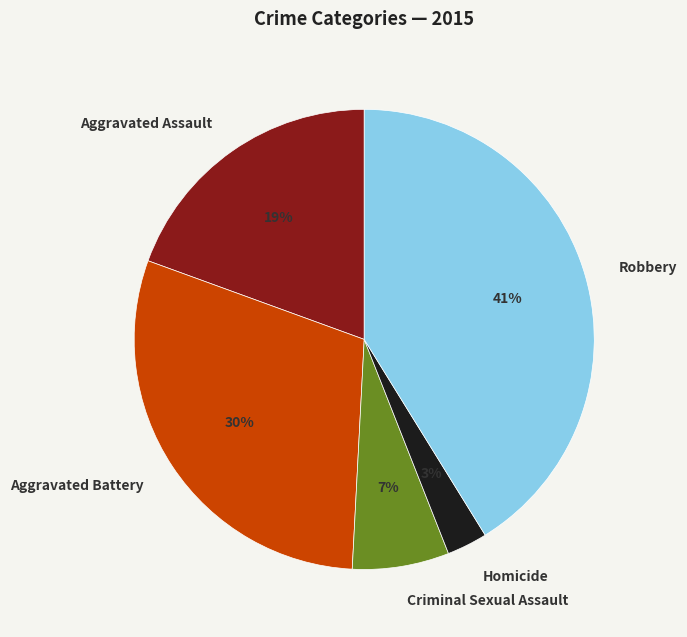

How many segments does this pie chart have?

5